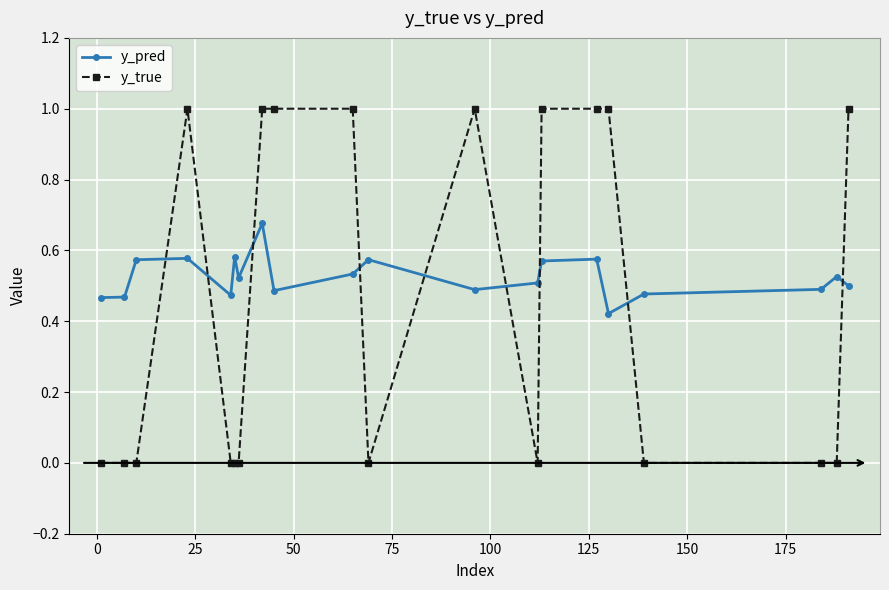

What is the difference between the maximum and minimum values in the y_true series?

1.0